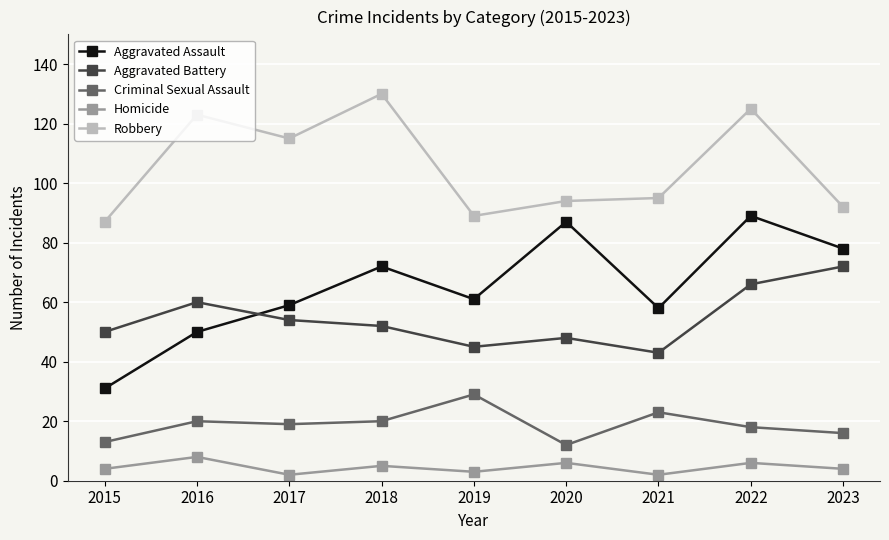

Read the Aggravated Battery value at 2016.

60